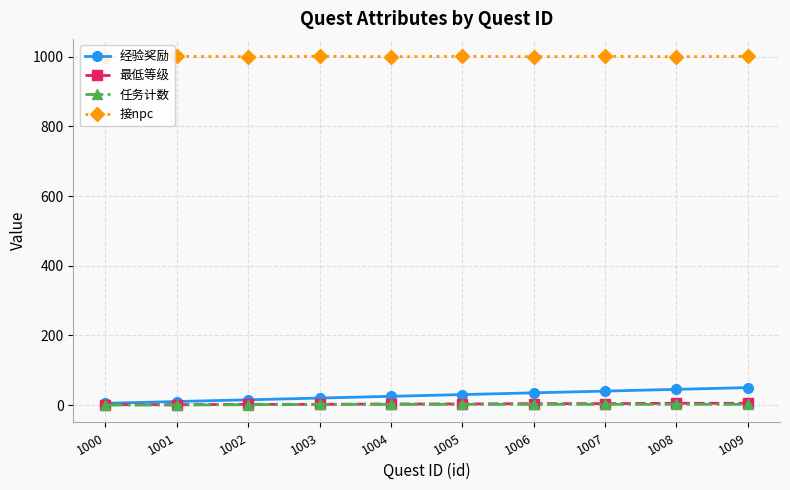

Count the 最低等级 values in the range 2 to 4.

6